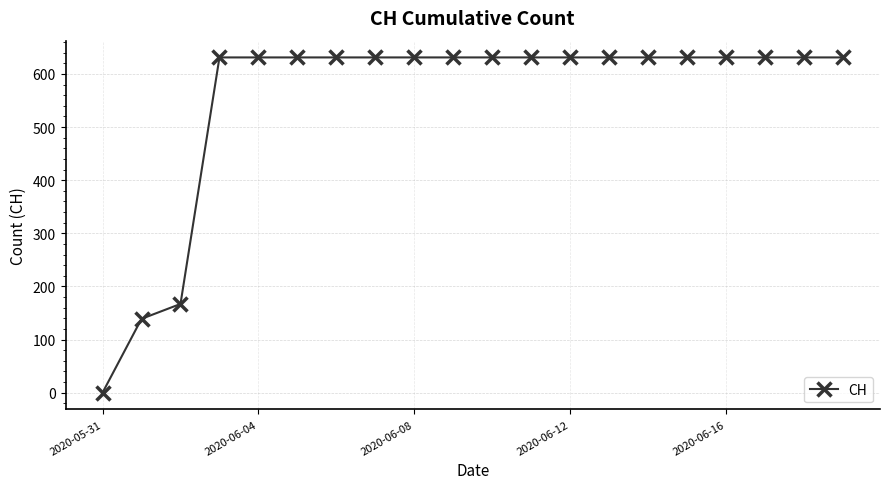

What is the value of the 15th point from the left?

631